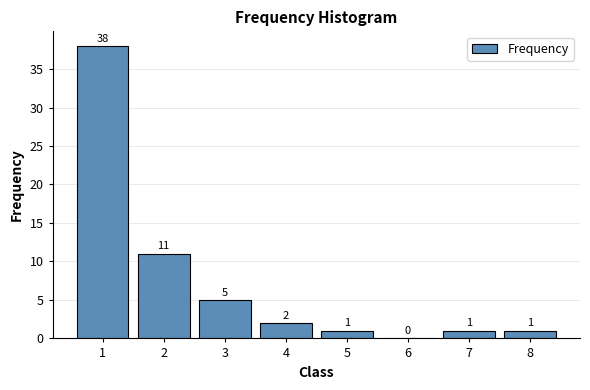

Reading left to right, transcribe all the data shown in this chart.

1=38	2=11	3=5	4=2	5=1	6=0	7=1	8=1